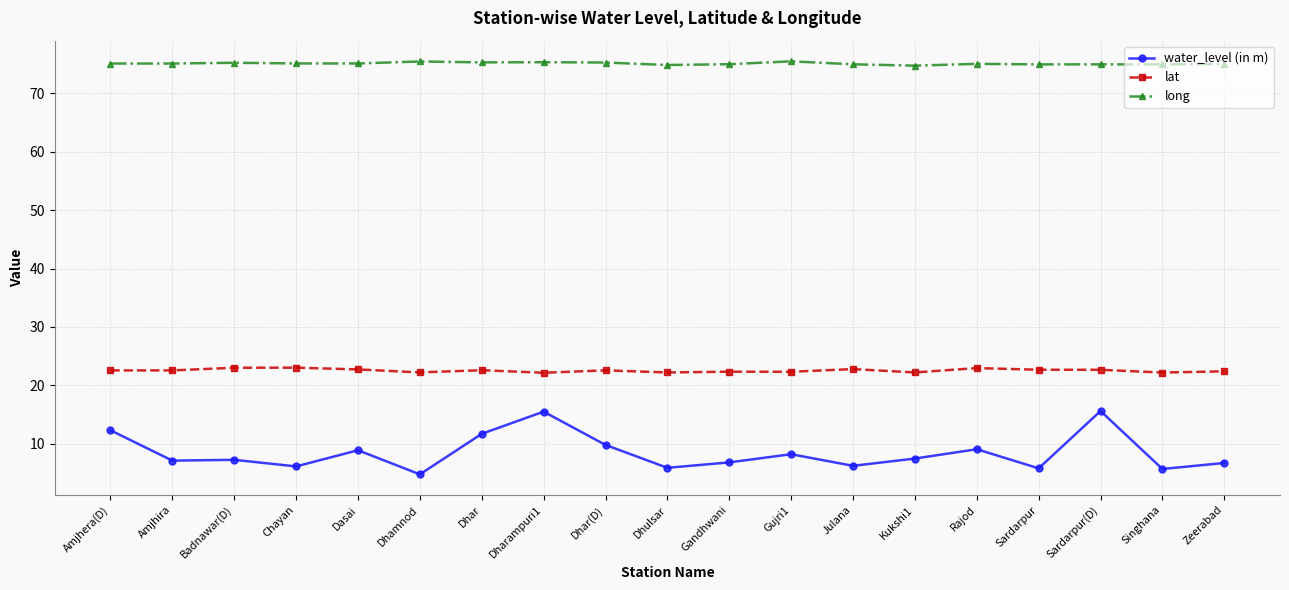

What are all the series names shown in the legend?

water_level (in m), lat, long